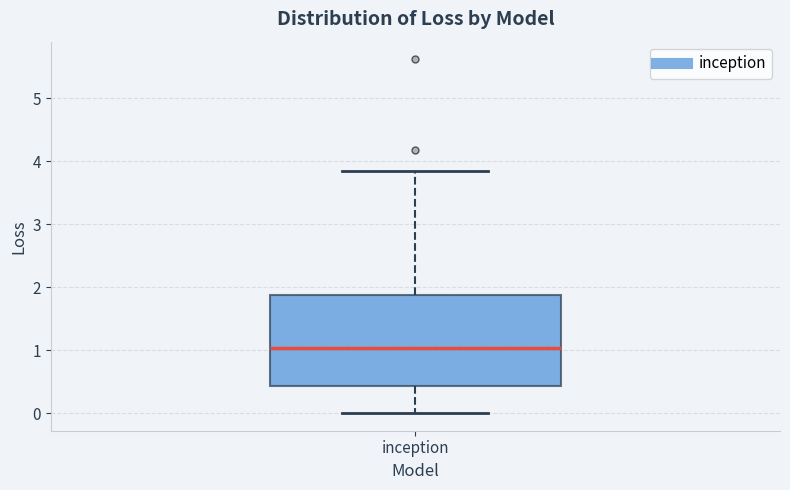

Transcribe this box plot: give where the median line is, the range the box spans, and where the two whiskers end, as read against the y-axis. The values are not printed on the chart, so give them approximately, as read against the axis.

median 1.0, box 0.4 to 1.9, whiskers 0.0 to 3.8